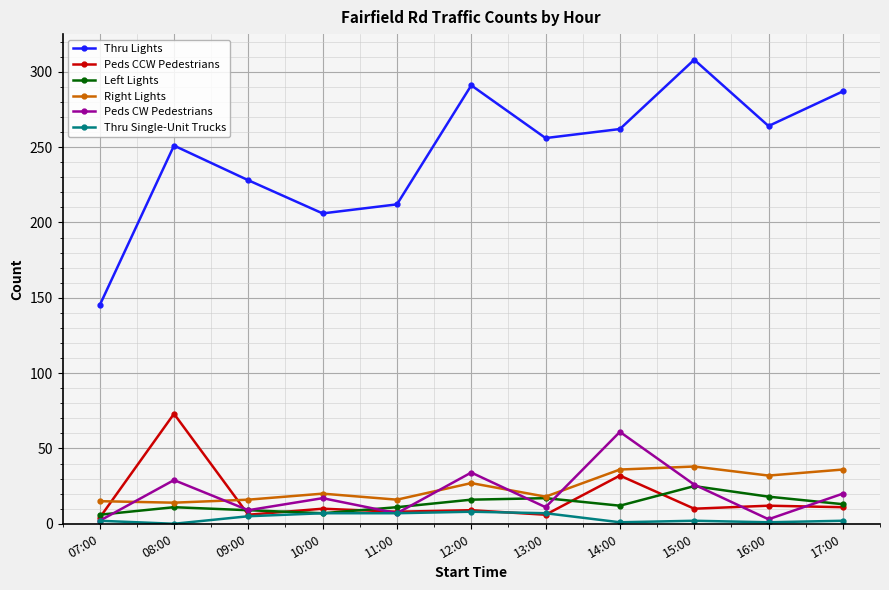

Which series has the largest total across all categories?

Thru Lights